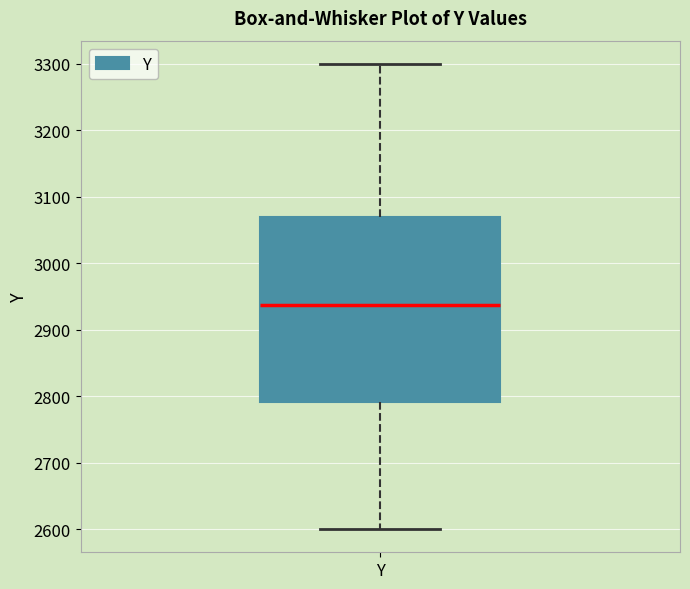

Read this box plot against the y-axis: the position of the median line, the range covered by the box, and the ends of both whiskers. The values are not printed on the chart, so give them approximately, as read against the axis.

median 2940, box 2790 to 3070, whiskers 2600 to 3300